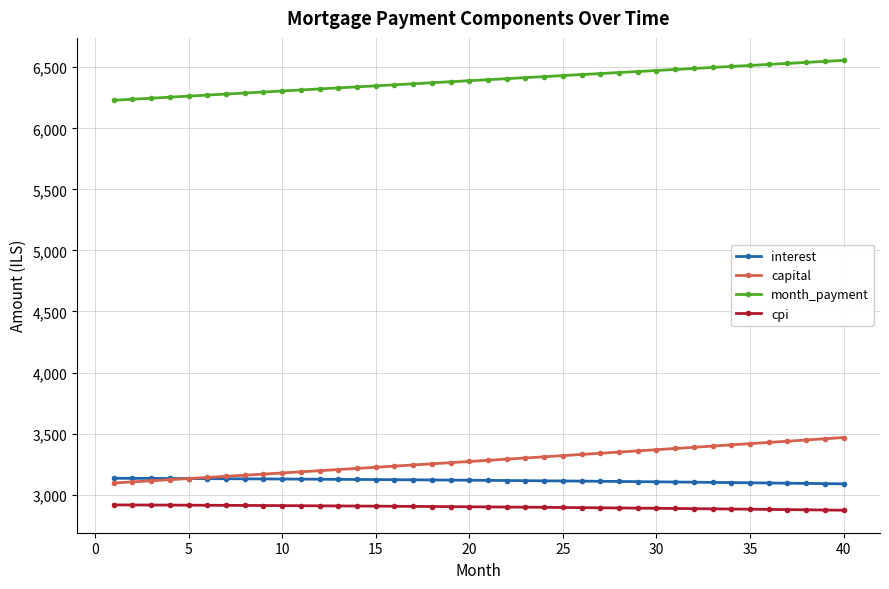

How many distinct data groups are displayed?

4